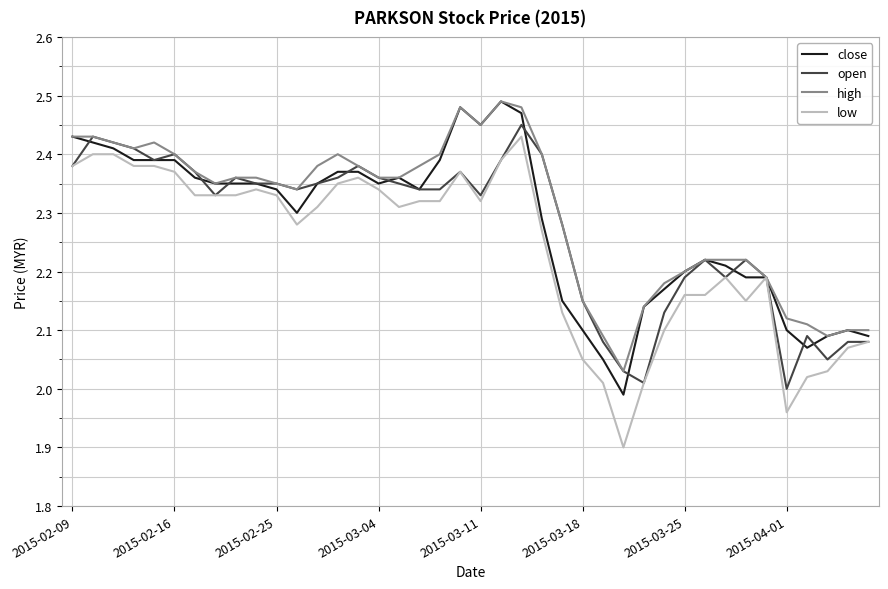

Does the chart have visible grid lines?

Yes